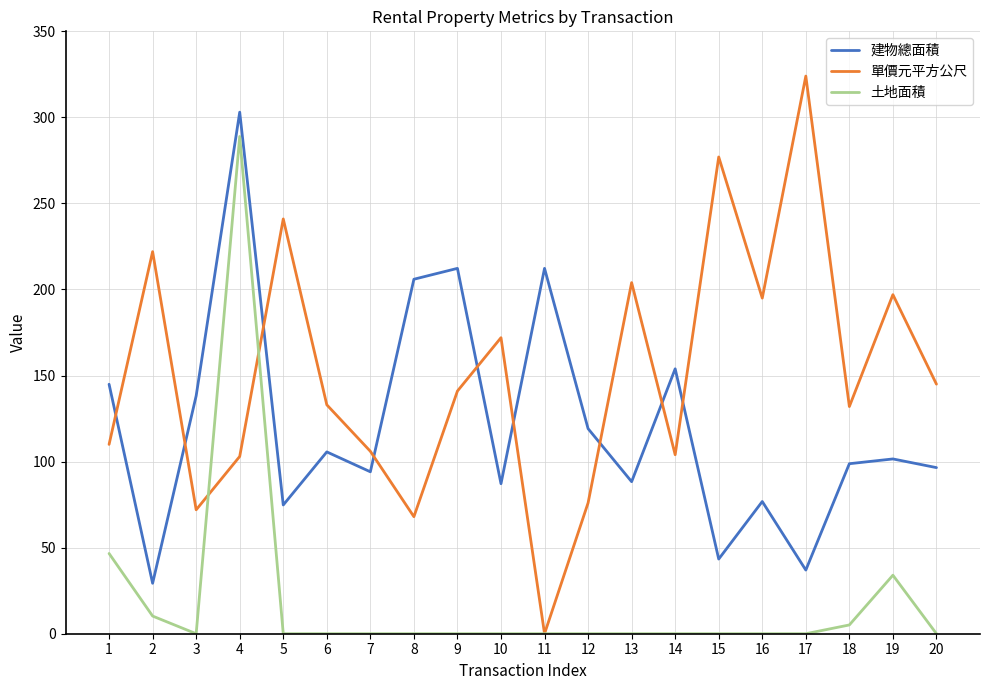

Is the value of 單價元平方公尺 at 7 greater than the value of 土地面積 at 20?

Yes